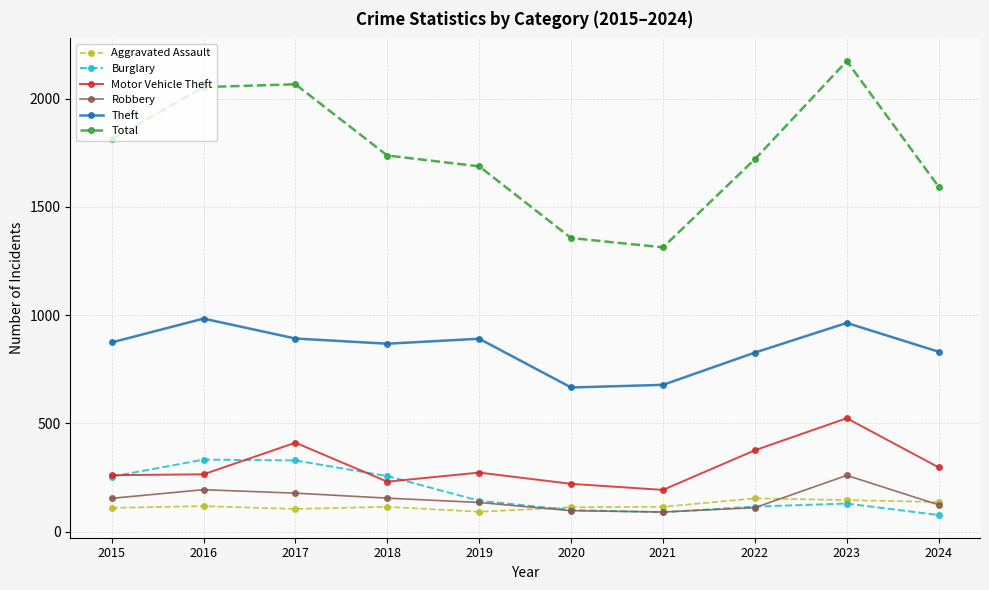

Does the chart have visible grid lines?

Yes